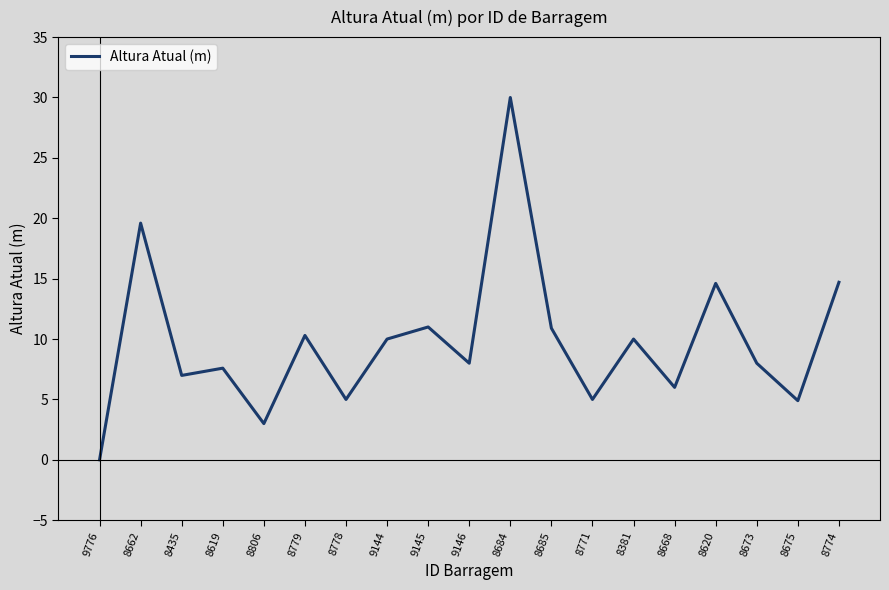

The value at 9146 is 8.0. True or false?

True